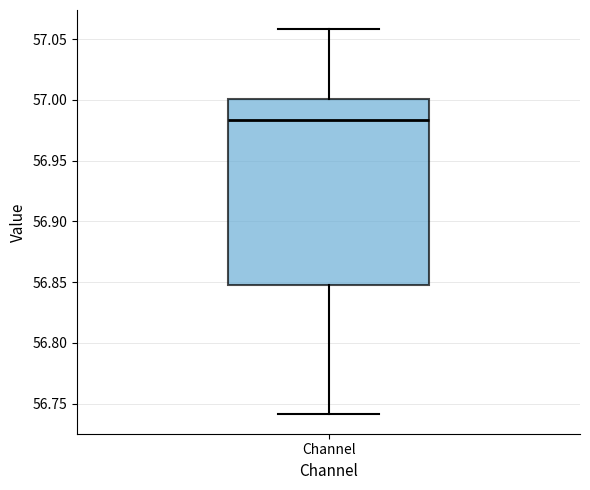

Transcribe this box plot: give where the median line is, the range the box spans, and where the two whiskers end, as read against the y-axis. The values are not printed on the chart, so give them approximately, as read against the axis.

median 56.985, box 56.850 to 57.000, whiskers 56.740 to 57.060